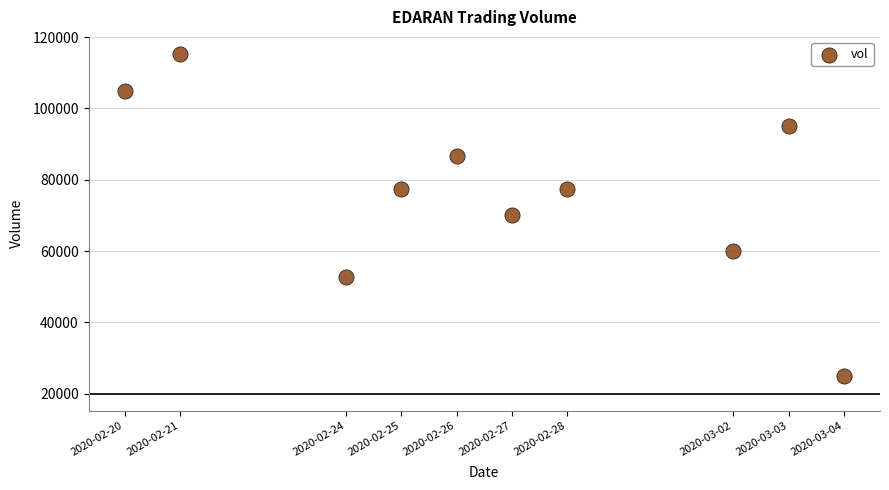

What is the average X value?

1582735680